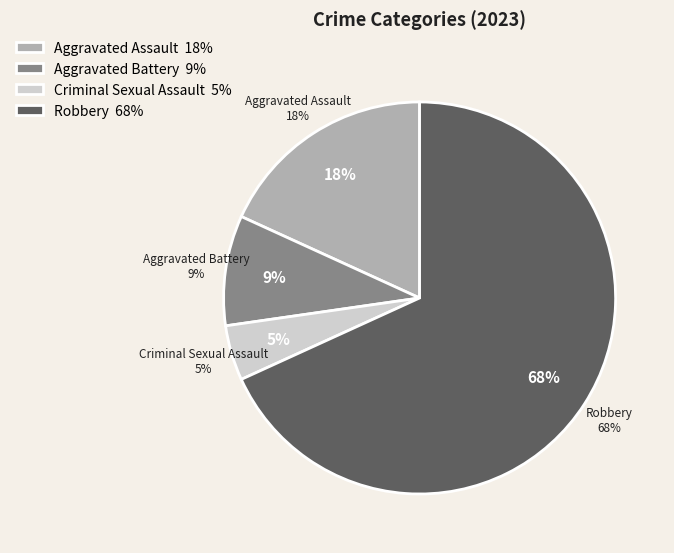

Which slice is the smallest?

Criminal Sexual Assault